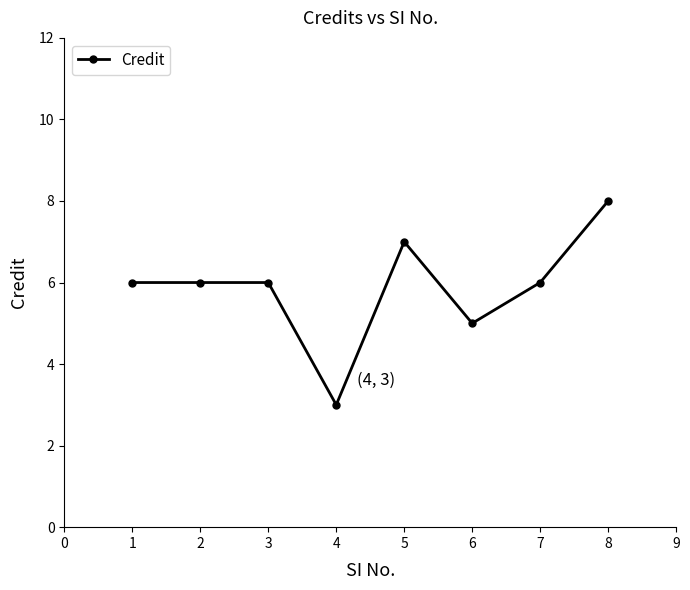

What is the smallest value displayed?

3